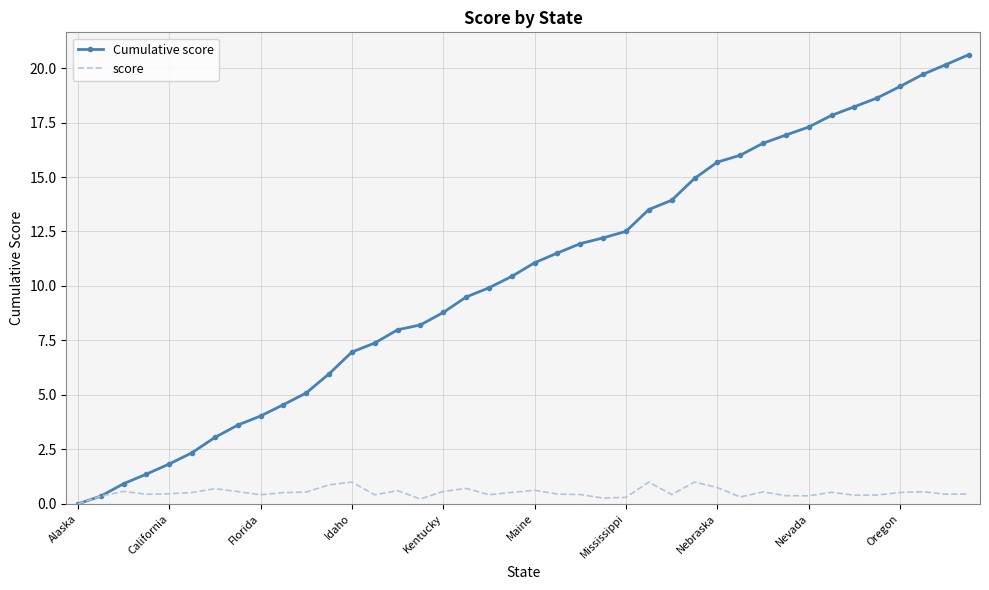

At how many categories does at least one series exceed 5?

30